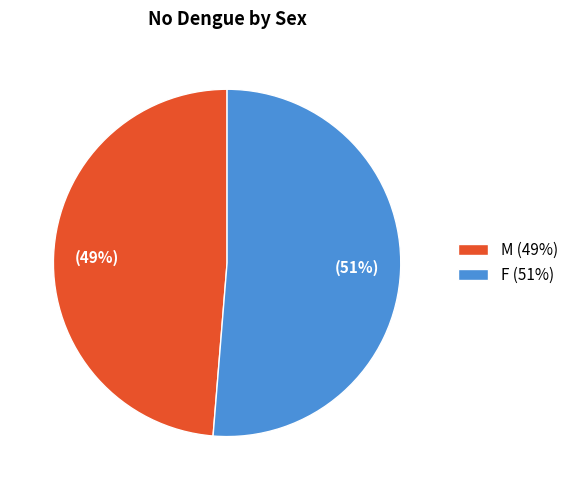

Between F (51%) and M (49%), which is larger?

F (51%)